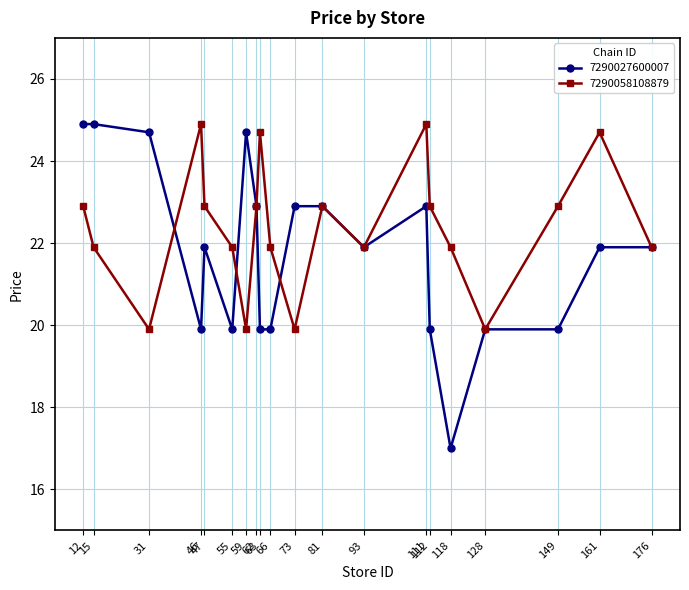

What is the value of the 7290027600007 point at the 2nd from the left?

24.9